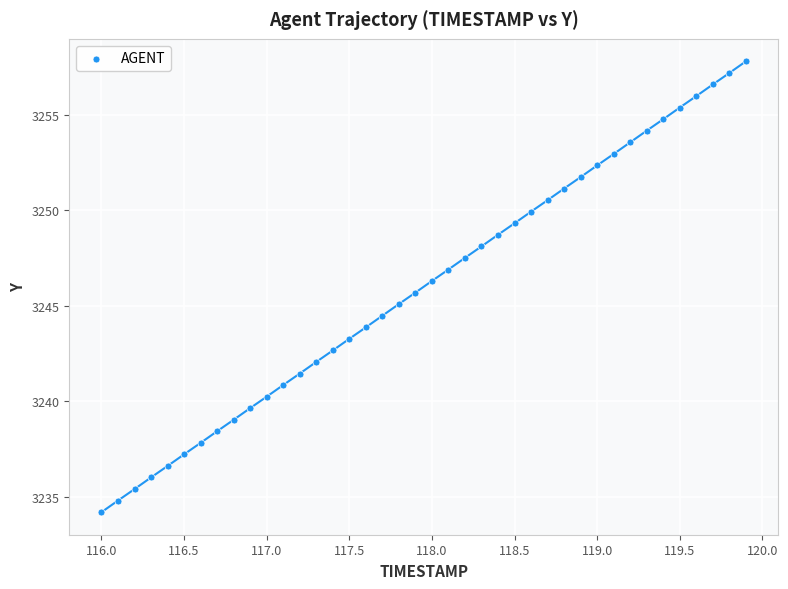

What is the range of Y values (max minus min)?

23.6